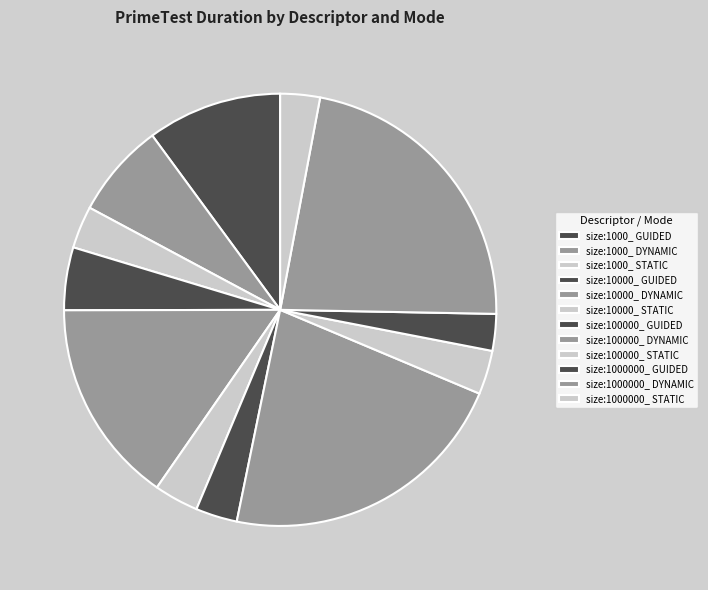

To the nearest percent, what is the difference between the largest and smallest slice percentages?

20%